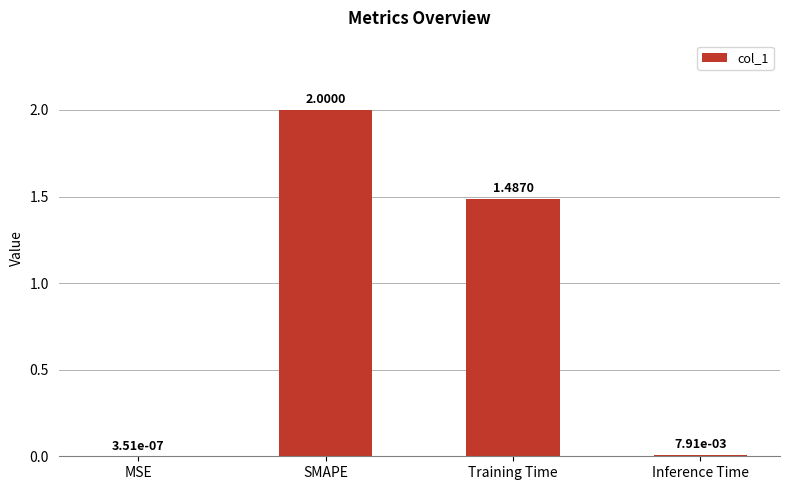

What is the change in value from MSE to SMAPE?

+2.0